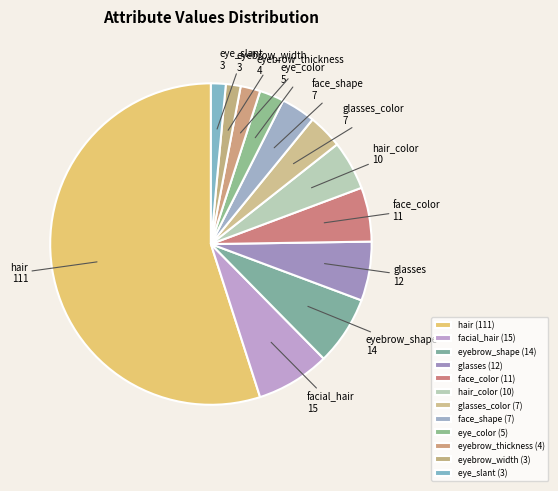

Which category accounts for the majority?

hair